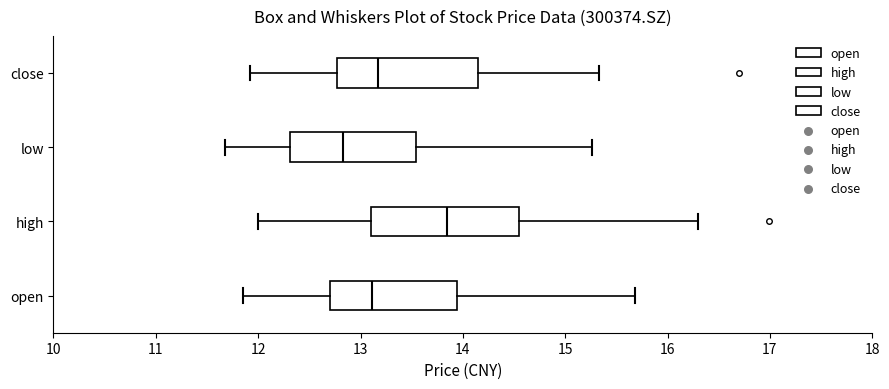

Which box's median line is the furthest to the right?

high